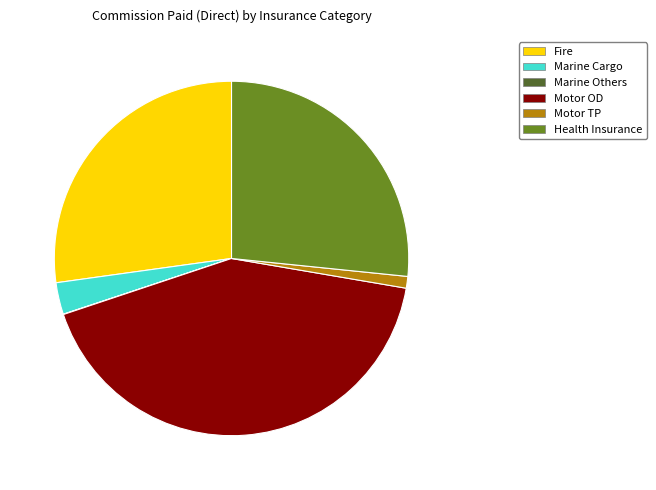

True or false: Motor TP accounts for 1% of the total.

True